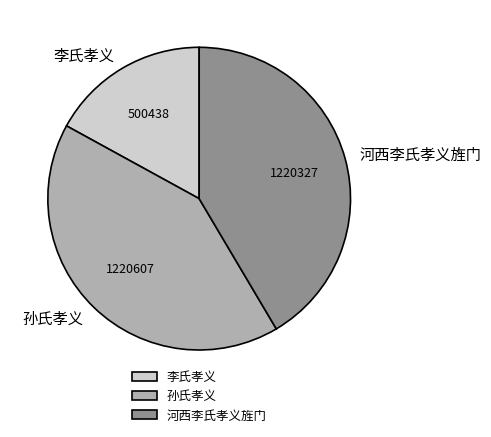

What is the ratio of the value at 河西李氏孝义旌门 to the value at 李氏孝义?

2.4